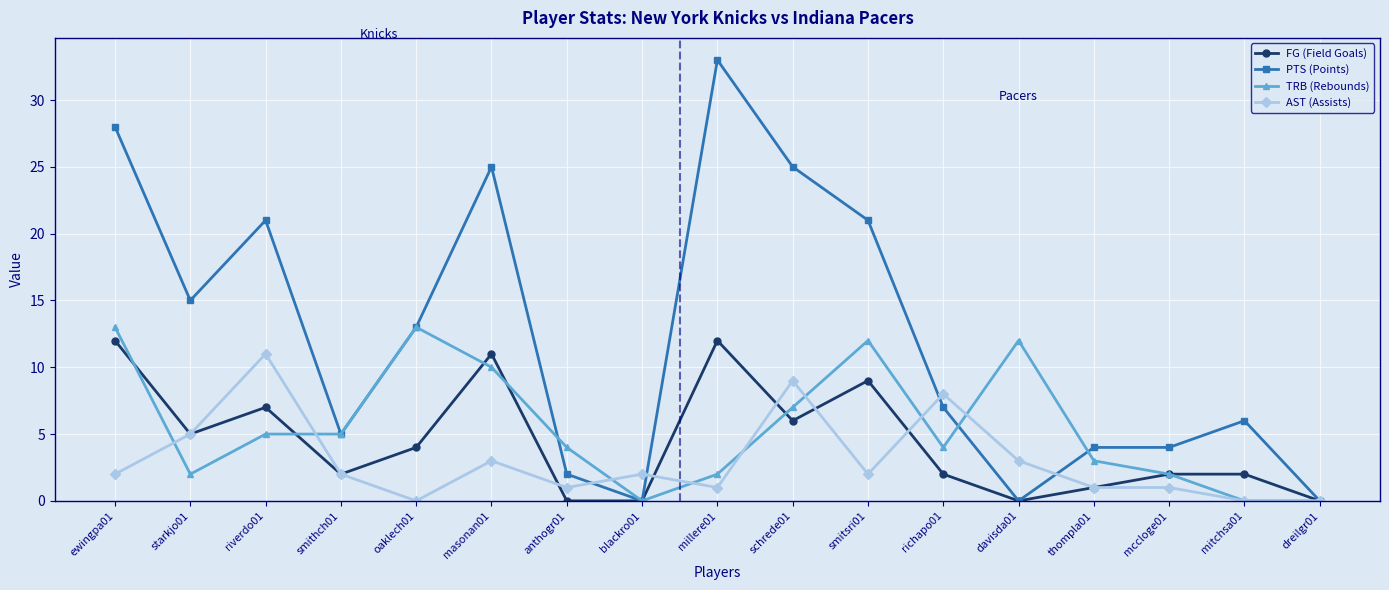

What is the difference between the maximum and minimum values in the AST (Assists) series?

11